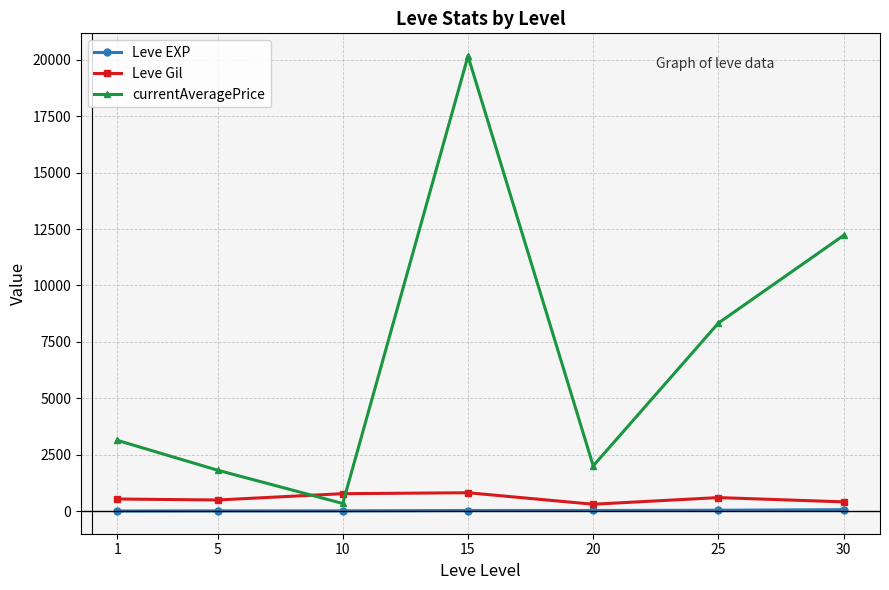

What are all the series names shown in the legend?

Leve EXP, Leve Gil, currentAveragePrice